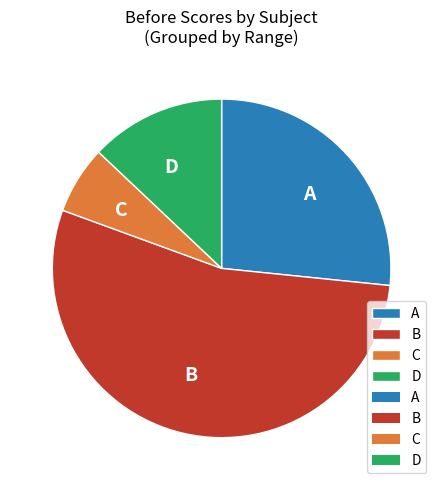

How many segments does this pie chart have?

4